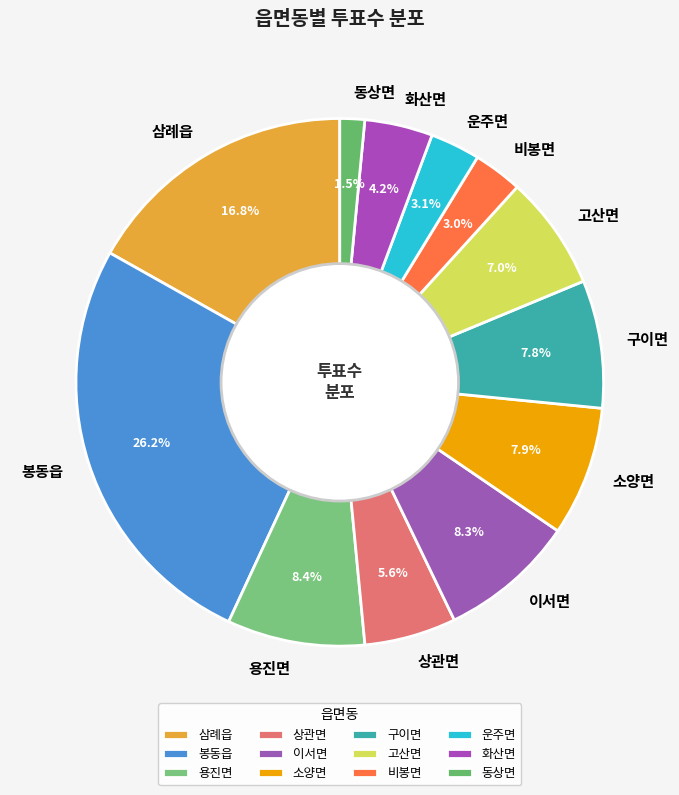

Combined, do 화산면 and 이서면 account for over 50%?

No